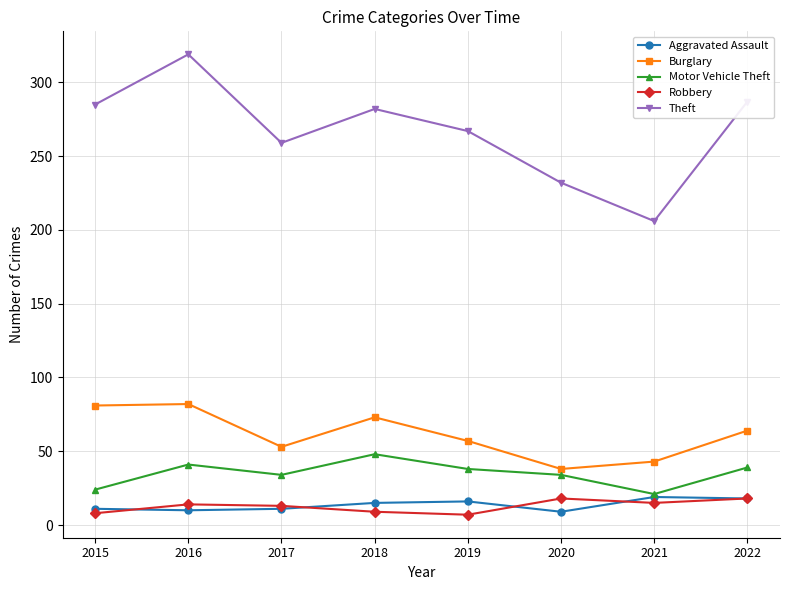

What is the difference between the highest and lowest values at 2022?

269